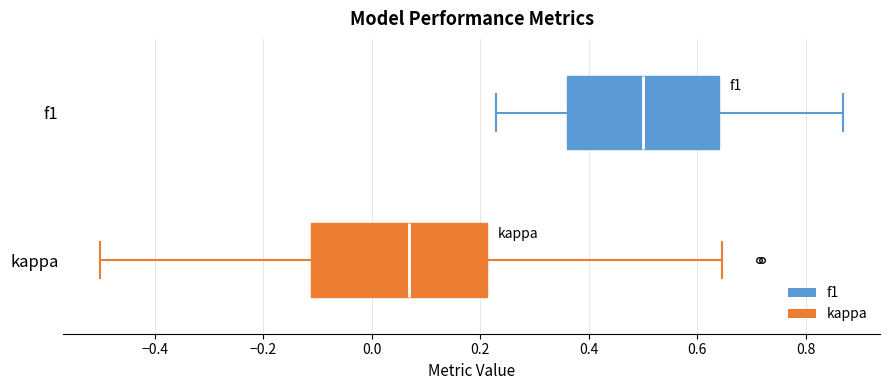

Which box has the furthest to the right median line?

f1